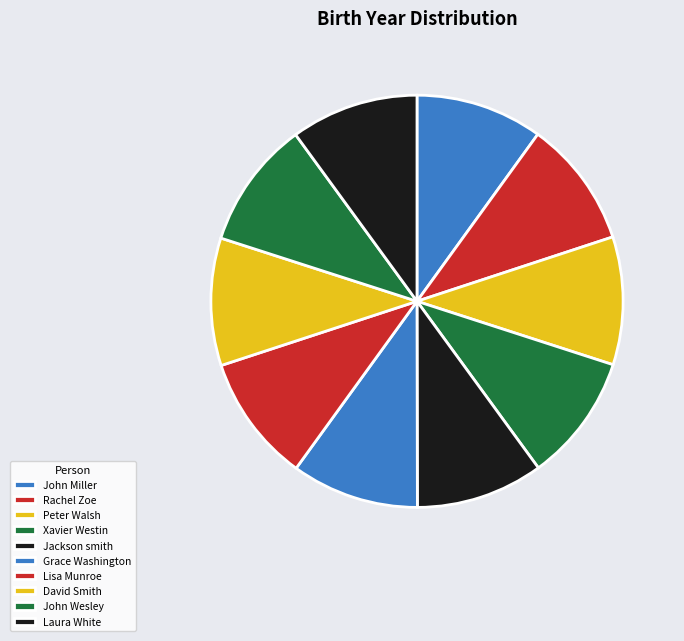

Which slice is the largest?

Peter Walsh